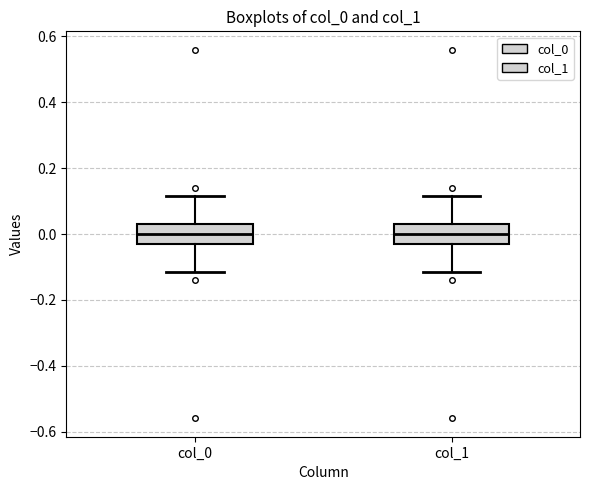

Where does the lower whisker of the box for col_0 end on the y-axis? The values are not printed on the chart, so give them approximately, as read against the axis.

-0.12